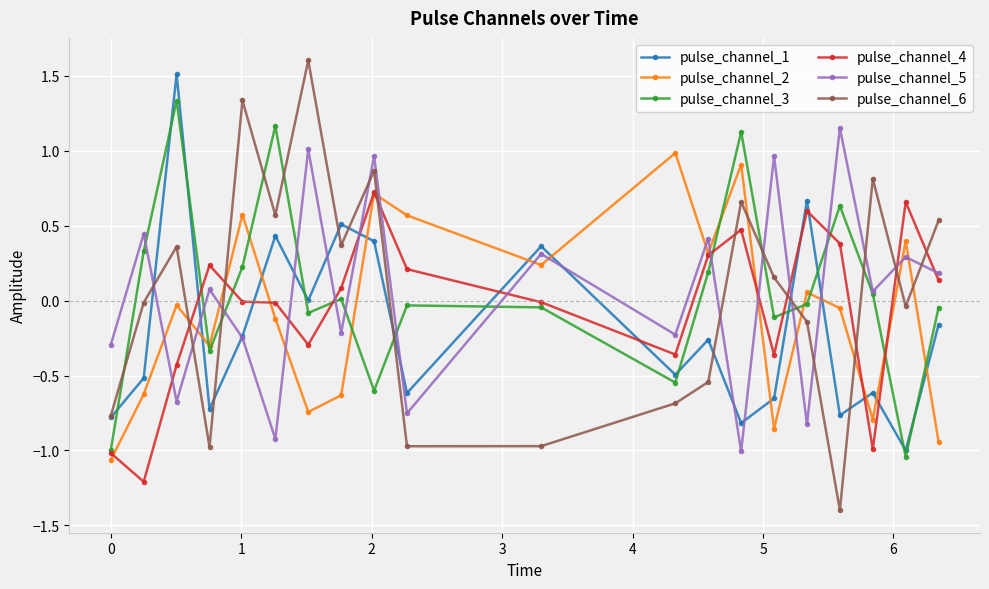

Which series has the largest range (max minus min)?

pulse_channel_6